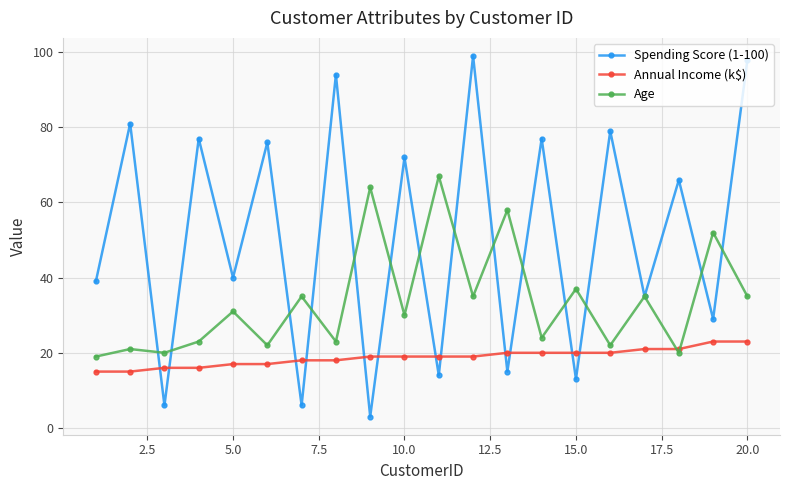

What is the smallest value displayed?

3